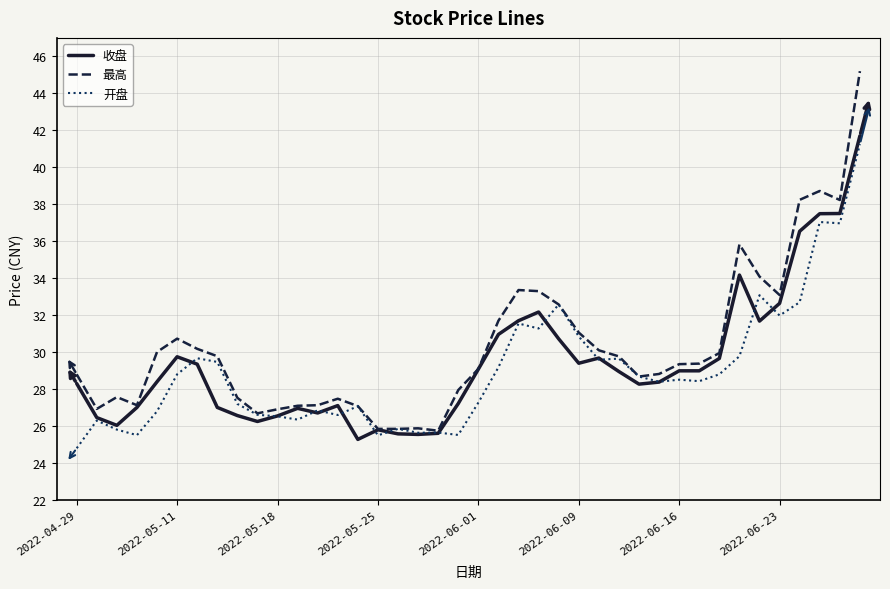

What is the lowest value of the 最高 series?

25.8